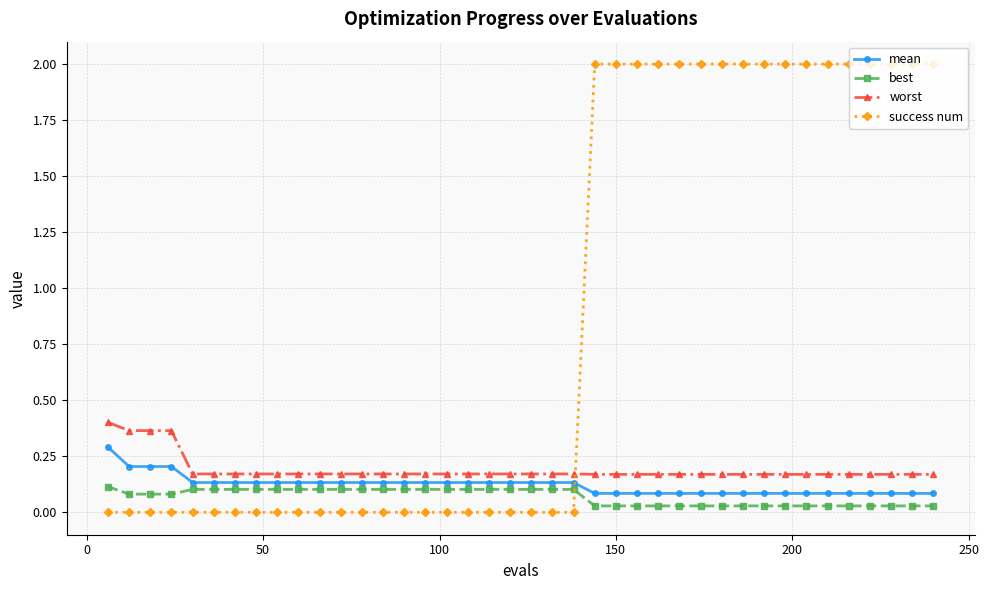

Is this an area chart (filled region under the line)?

No